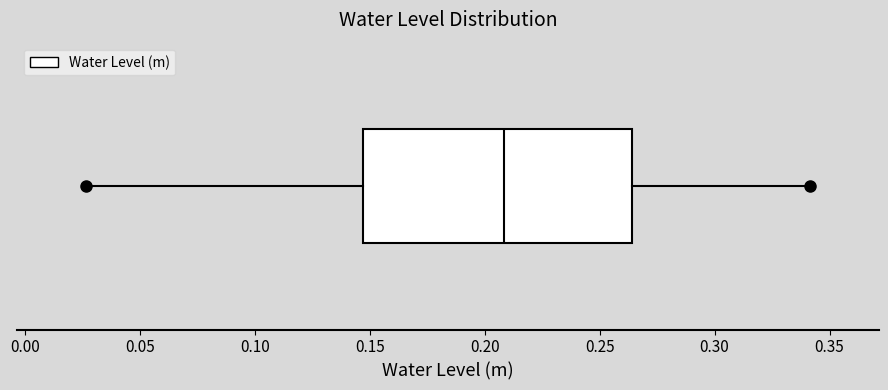

Transcribe this box plot: give where the median line is, the range the box spans, and where the two whiskers end, as read against the x-axis. The values are not printed on the chart, so give them approximately, as read against the axis.

median 0.210, box 0.145 to 0.265, whiskers 0.025 to 0.340